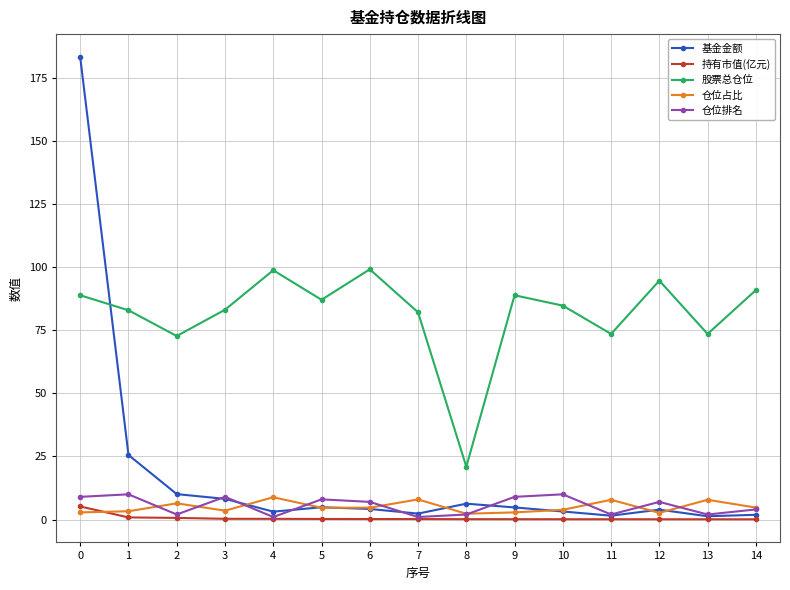

What are all the series names shown in the legend?

基金金额, 持有市值(亿元), 股票总仓位, 仓位占比, 仓位排名